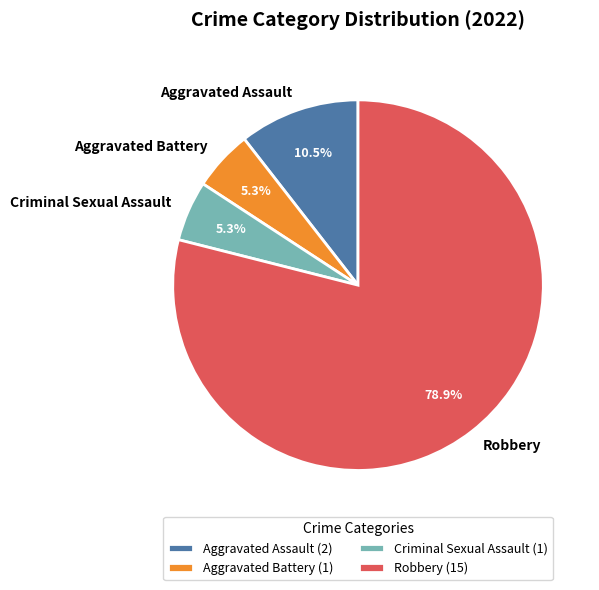

Which slice is the largest?

Robbery